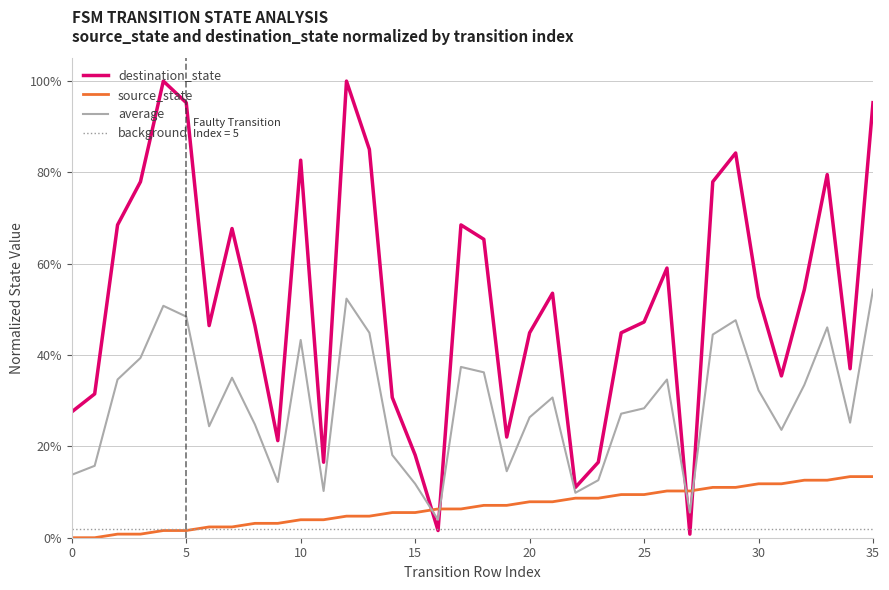

At which category is the sum across all series the highest?

35